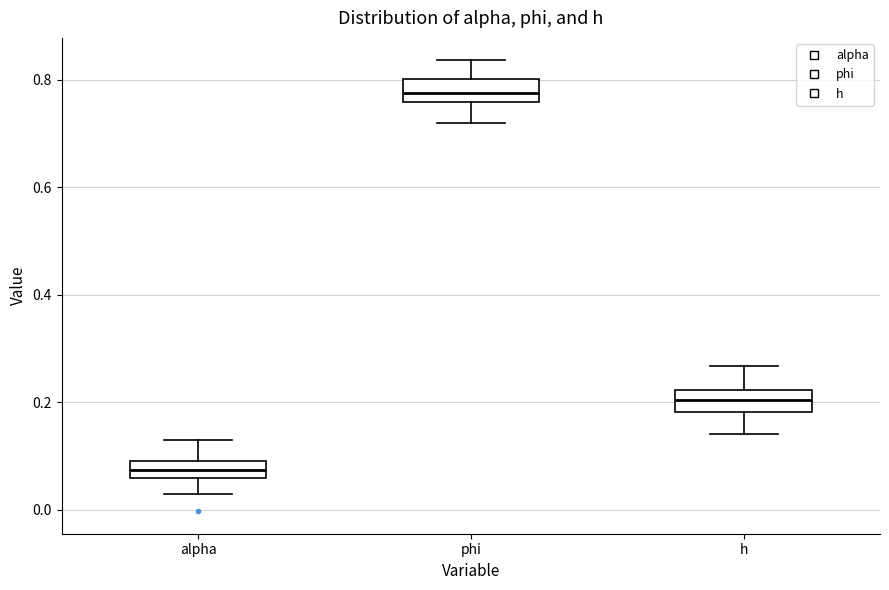

Which box's median line is the lowest?

alpha